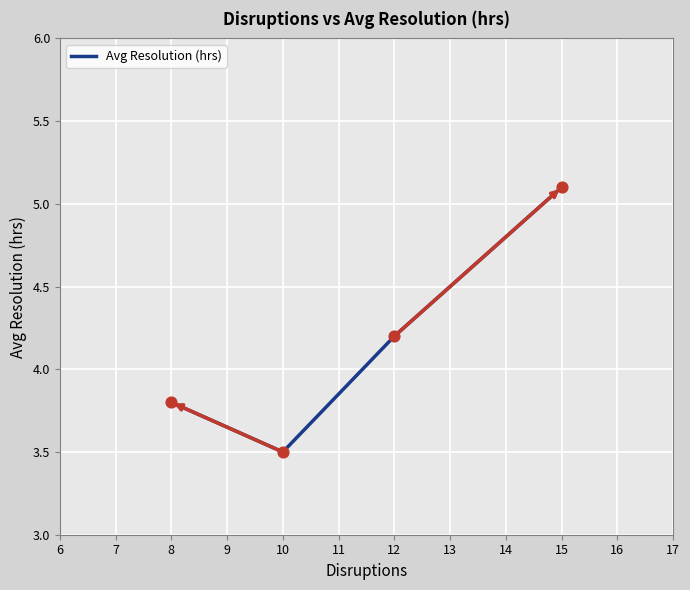

What is the change in value from 8 to 12?

+0.4